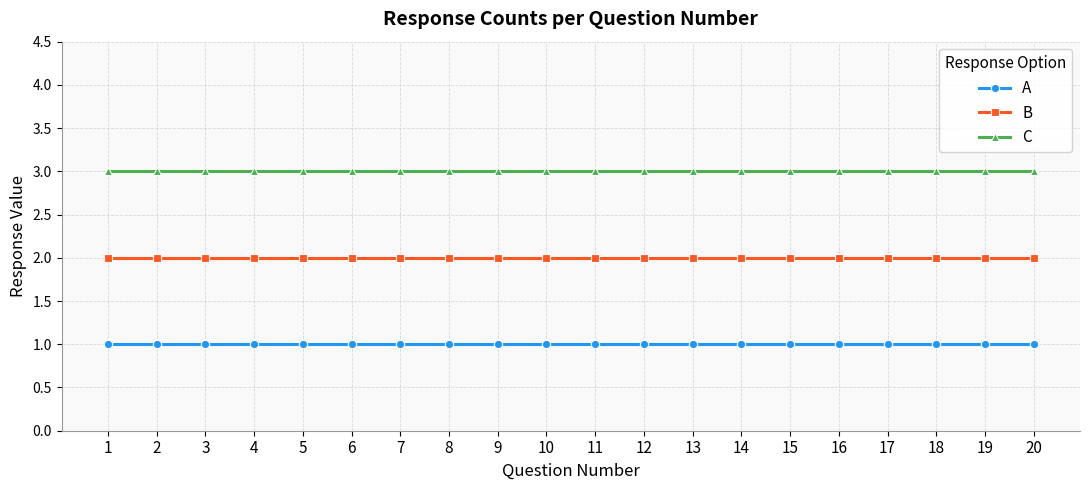

True or false: A and C intersect in this chart.

False